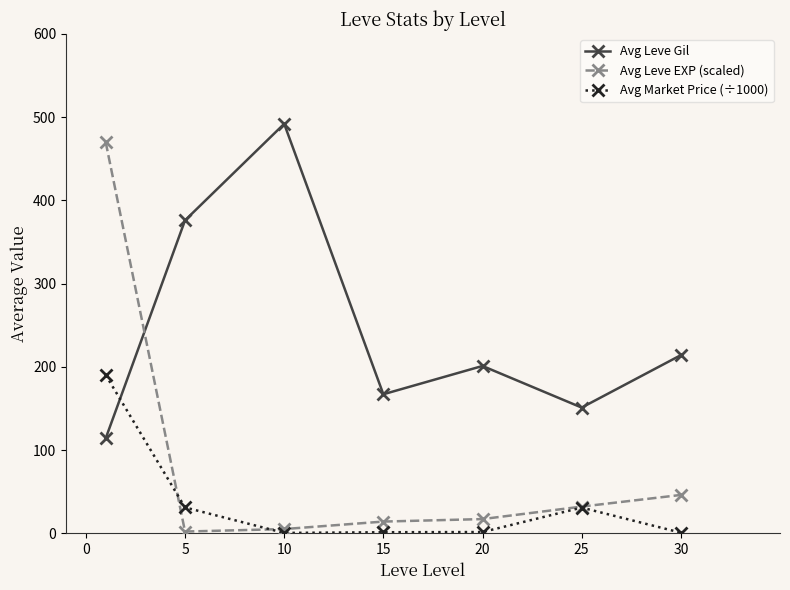

What is the maximum value for Avg Leve Gil?

492.0